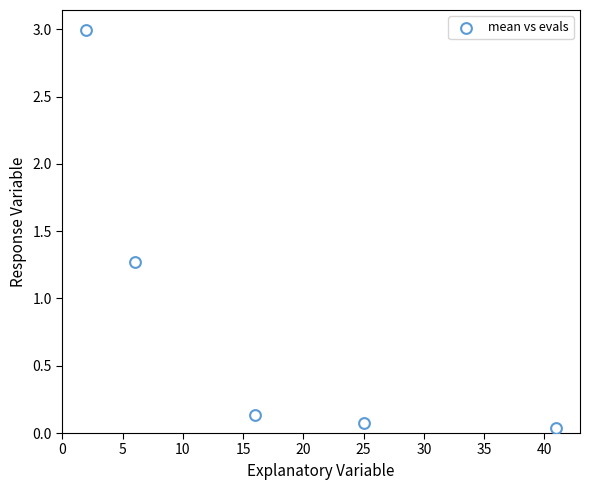

What is the average Y value?

0.9